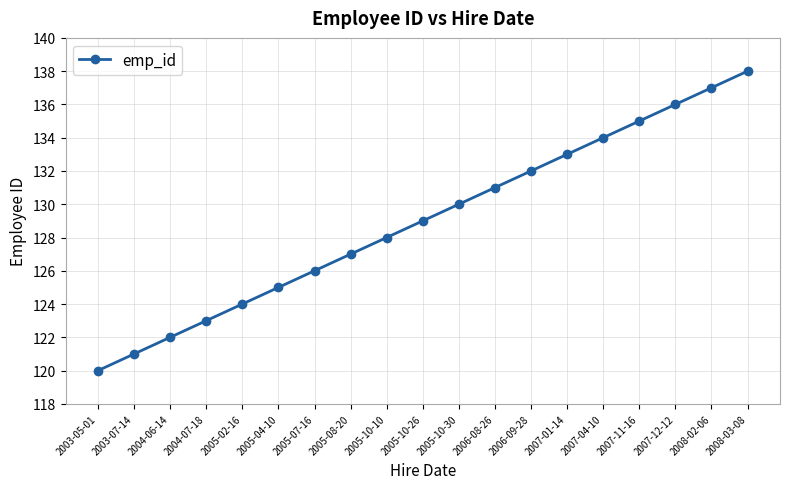

What is the difference between the values at 2003-05-01 and 2005-08-20?

7